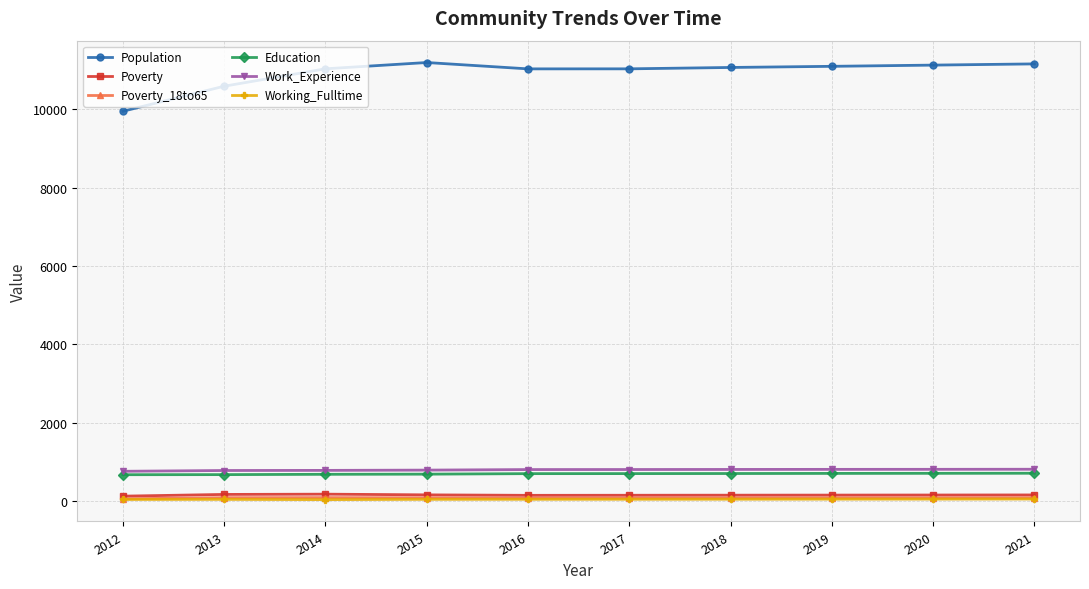

Does the chart have visible grid lines?

Yes